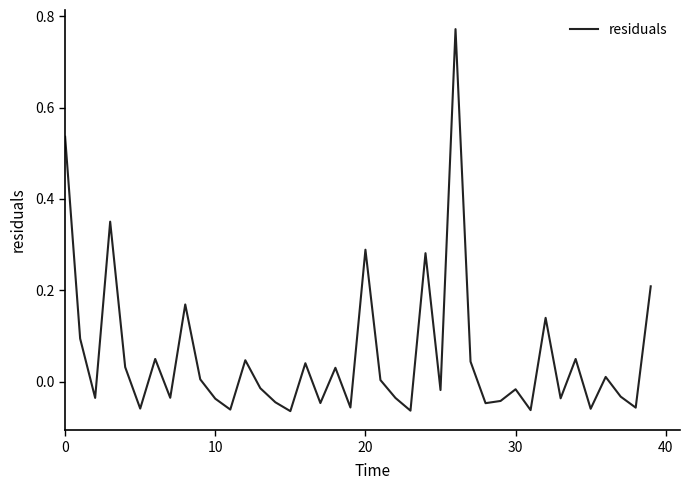

How many lines are shown in the chart?

1